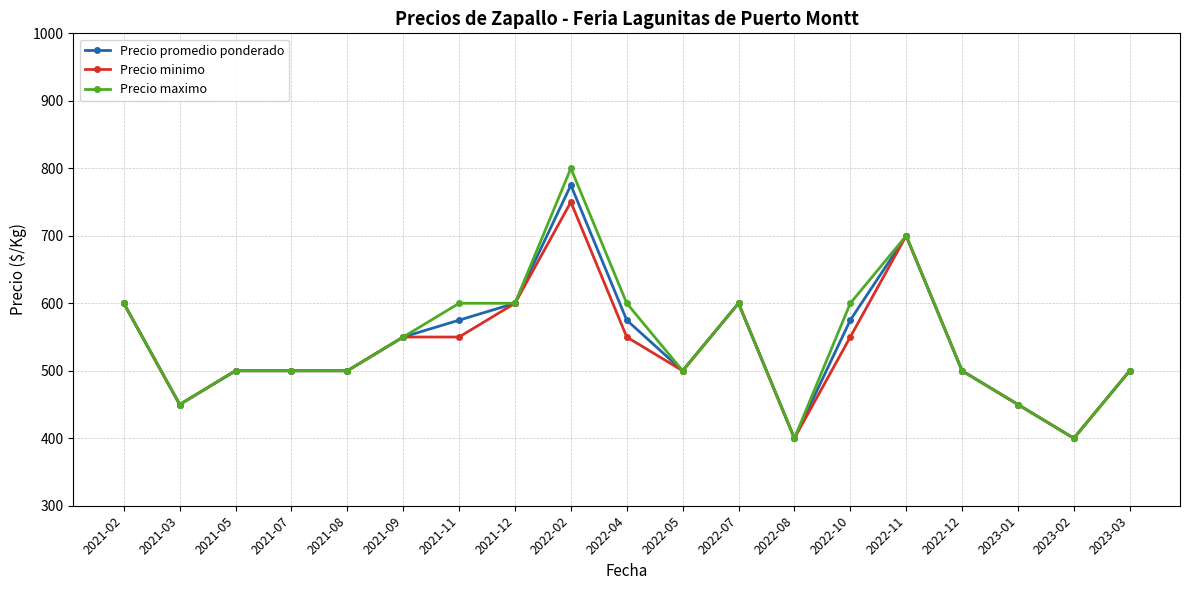

Reading left to right, list all the values displayed in this chart.

Precio promedio ponderado: 2021-02=600	2021-03=450	2021-05=500	2021-07=500	2021-08=500	2021-09=550	2021-11=575	2021-12=600	2022-02=775	2022-04=575	2022-05=500	2022-07=600	2022-08=400	2022-10=575	2022-11=700	2022-12=500	2023-01=450	2023-02=400	2023-03=500
Precio minimo: 2021-02=600	2021-03=450	2021-05=500	2021-07=500	2021-08=500	2021-09=550	2021-11=550	2021-12=600	2022-02=750	2022-04=550	2022-05=500	2022-07=600	2022-08=400	2022-10=550	2022-11=700	2022-12=500	2023-01=450	2023-02=400	2023-03=500
Precio maximo: 2021-02=600	2021-03=450	2021-05=500	2021-07=500	2021-08=500	2021-09=550	2021-11=600	2021-12=600	2022-02=800	2022-04=600	2022-05=500	2022-07=600	2022-08=400	2022-10=600	2022-11=700	2022-12=500	2023-01=450	2023-02=400	2023-03=500